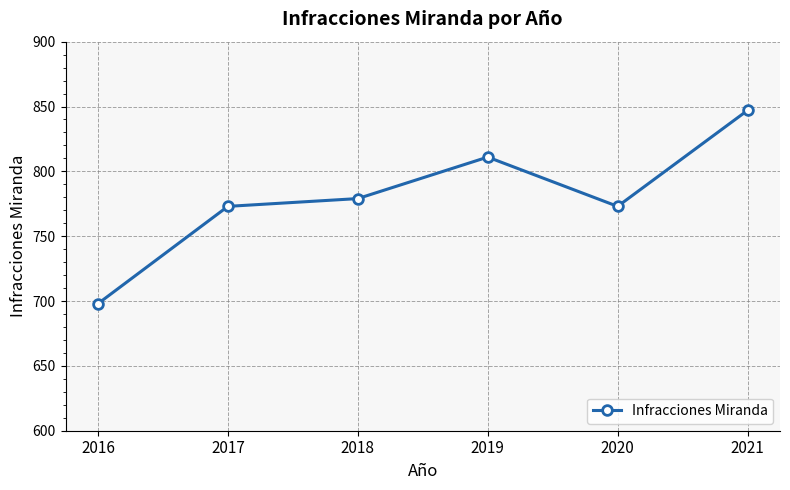

Does the chart display data point markers on the line(s)?

Yes